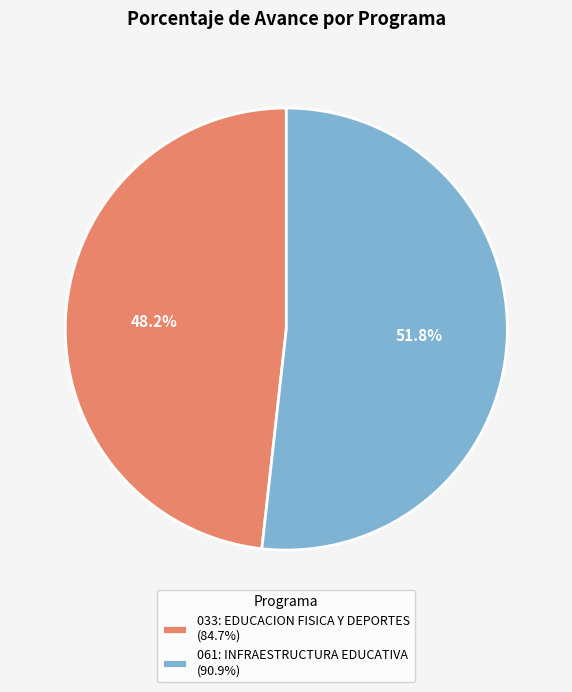

Rank the categories by value from lowest to highest.

033: EDUCACION FISICA Y DEPORTES, 061: INFRAESTRUCTURA EDUCATIVA